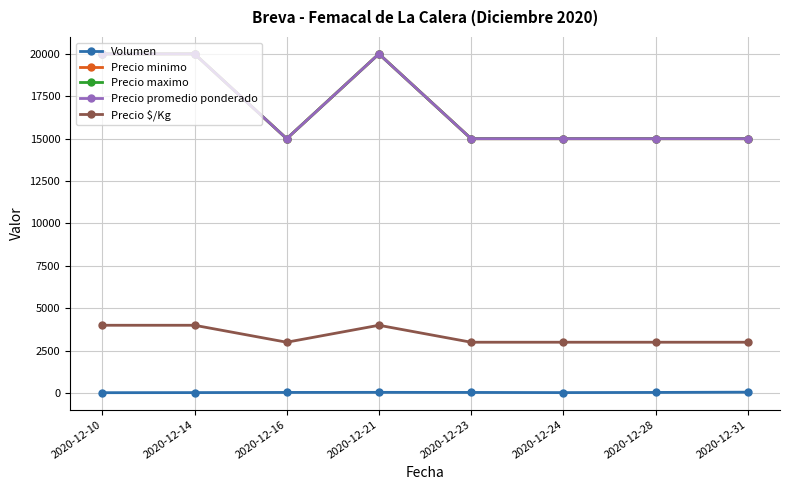

True or false: Volumen has a value of 25 at 2020-12-10.

True